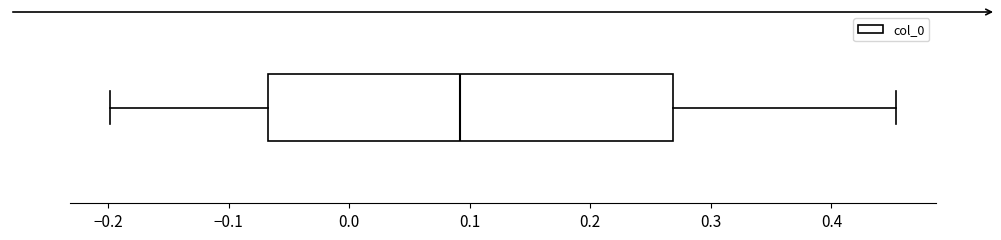

Transcribe this box plot: give where the median line is, the range the box spans, and where the two whiskers end, as read against the x-axis. The values are not printed on the chart, so give them approximately, as read against the axis.

median 0.09, box -0.07 to 0.27, whiskers -0.20 to 0.45